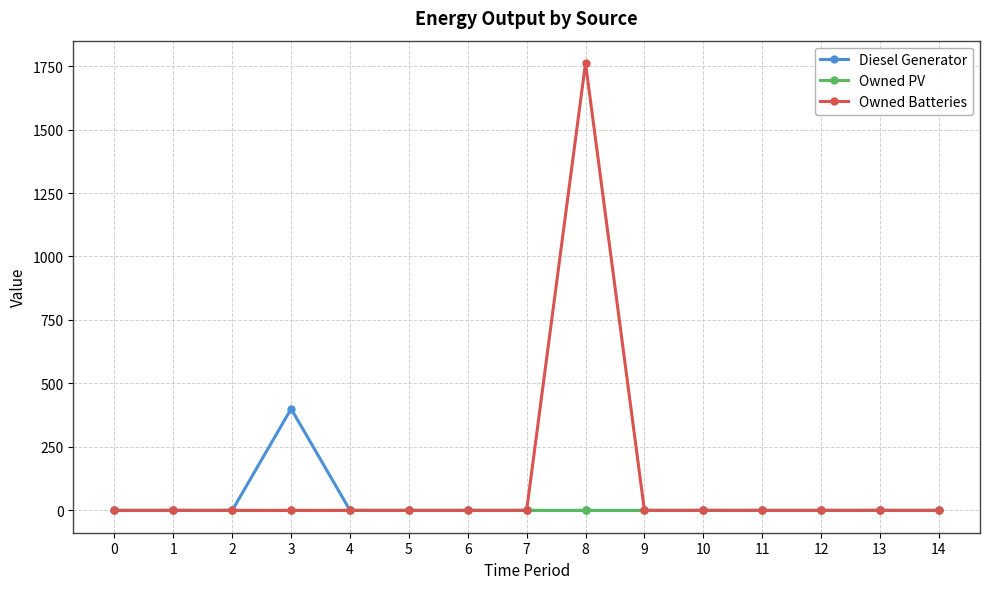

Reading right to left, transcribe all the data shown in this chart.

Diesel Generator: 0	0	0	0	0	0	0	0	0	0	0	400	0	0	0
Owned PV: 0	0	0	0	0	0	0	0	0	0	0	0	0	0	0
Owned Batteries: 0	0	0	0	0	0	1762	0	0	0	0	0	0	0	0